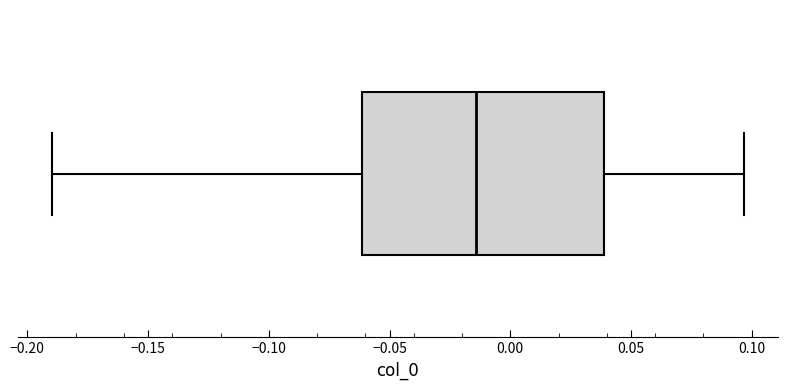

Read this box plot against the x-axis: the position of the median line, the range covered by the box, and the ends of both whiskers. The values are not printed on the chart, so give them approximately, as read against the axis.

median -0.015, box -0.060 to 0.040, whiskers -0.190 to 0.095